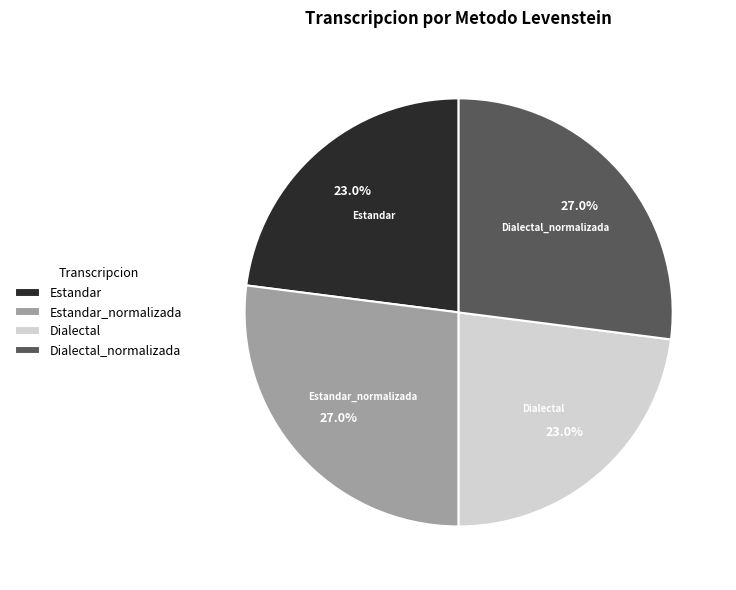

How many slices are in this pie chart?

4